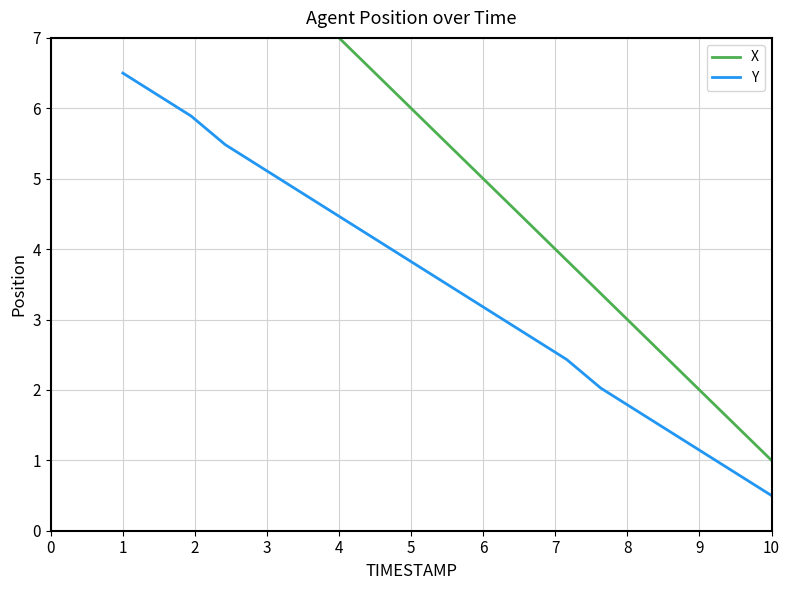

What is the maximum value for Y?

6.5